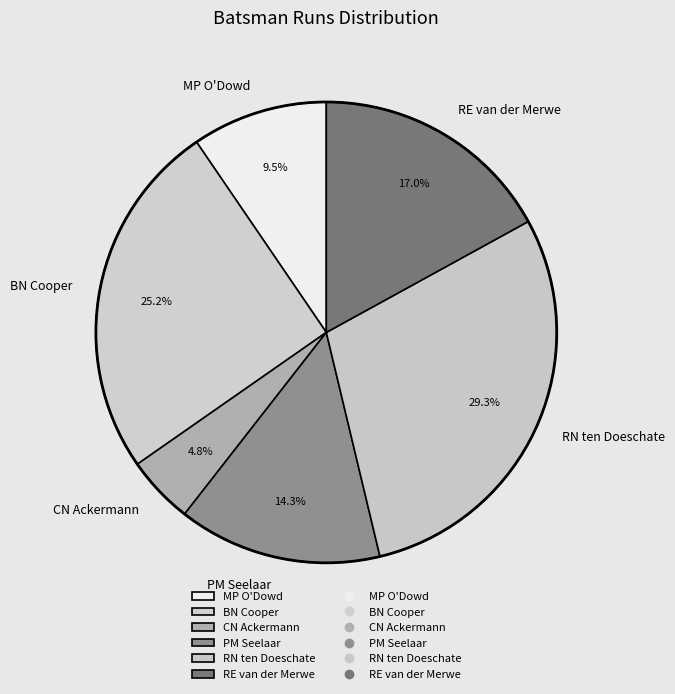

To the nearest percent, what is the average slice percentage?

17%